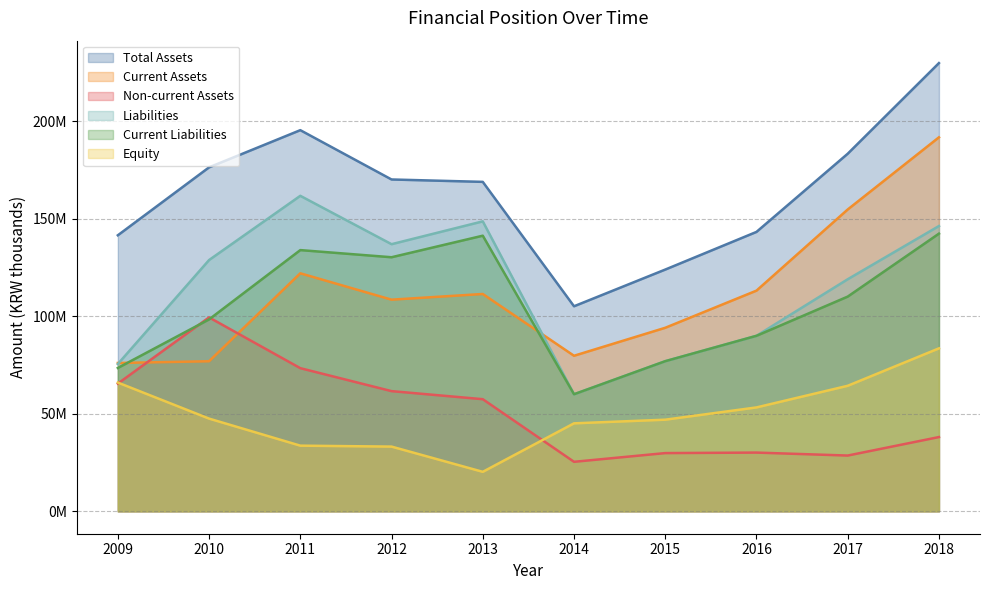

What is the smallest value displayed?

20257904